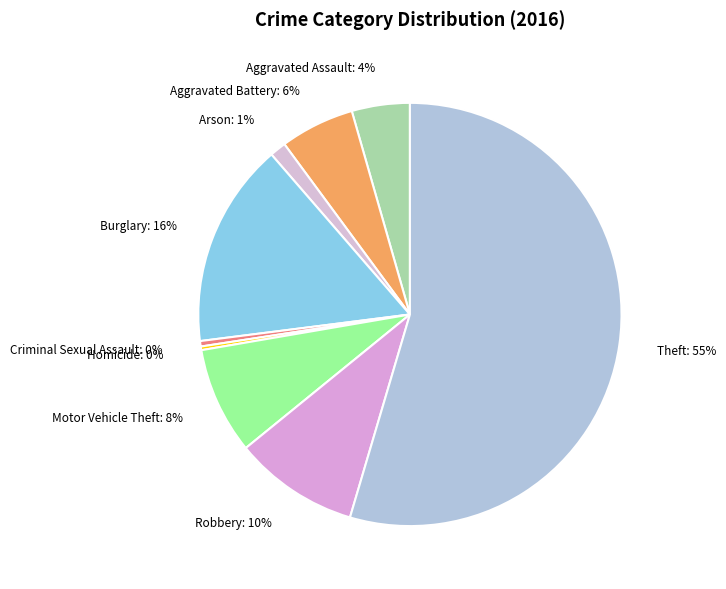

Do Criminal Sexual Assault and Arson together represent more than half of the pie?

No